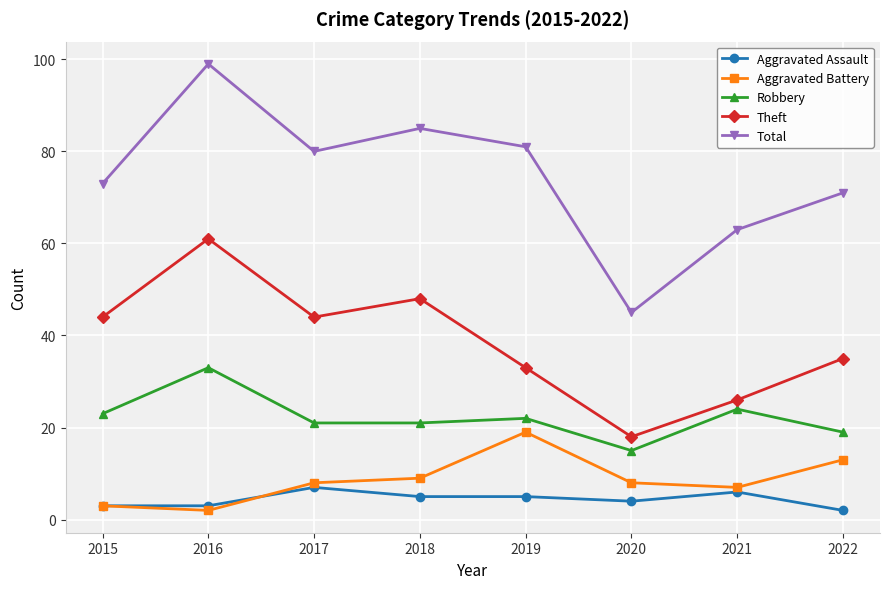

Is the value of Aggravated Battery at 2019 greater than the value of Theft at 2018?

No